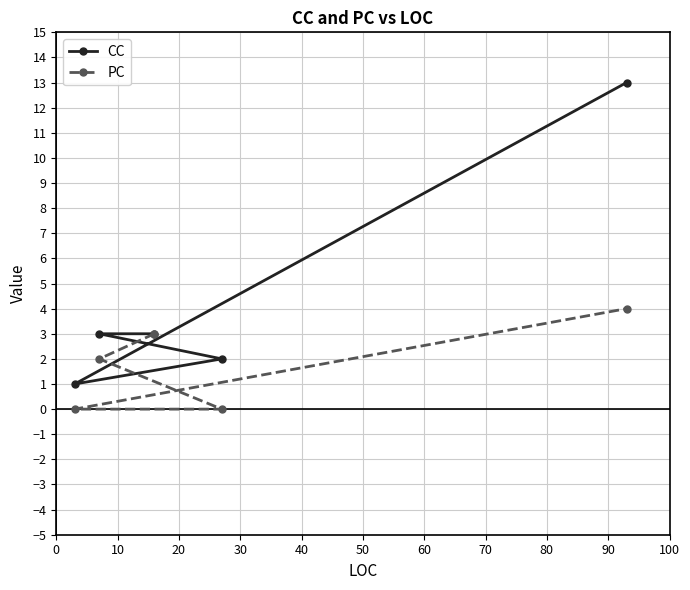

True or false: CC has more than 1 interior local peaks.

False